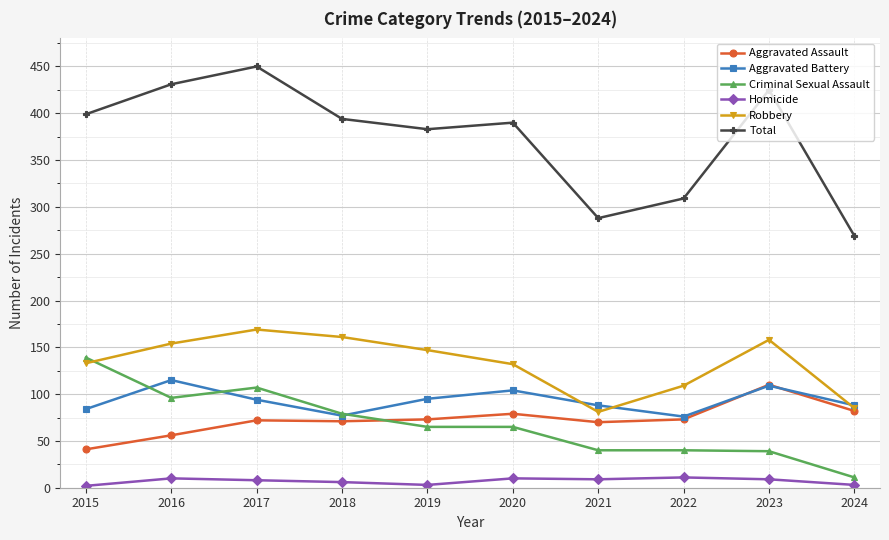

What is the total value across all series at 2021?

576